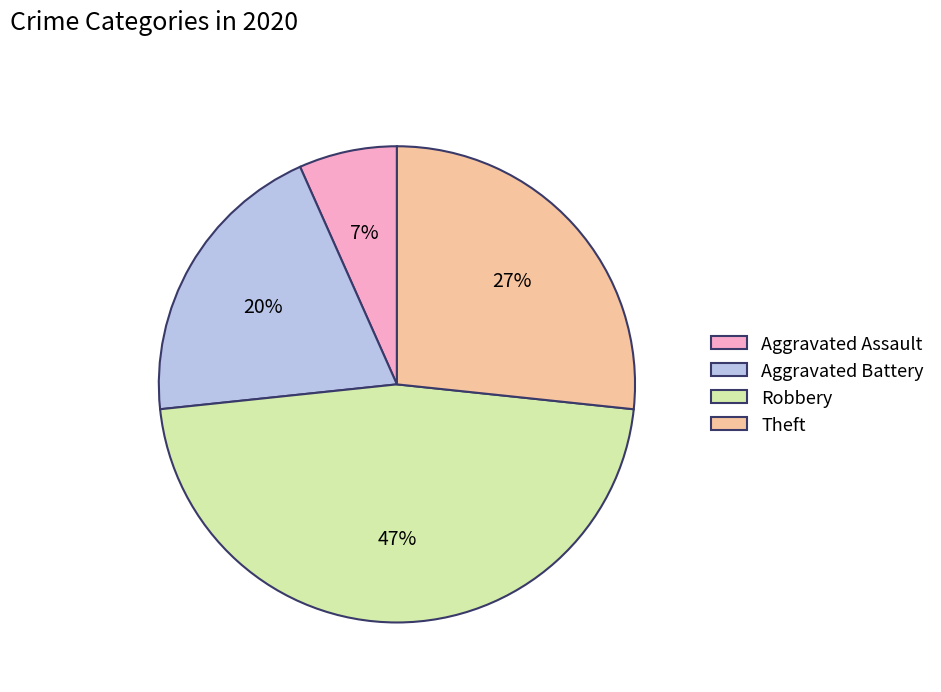

What percentage is the Theft slice, to the nearest percent?

27%